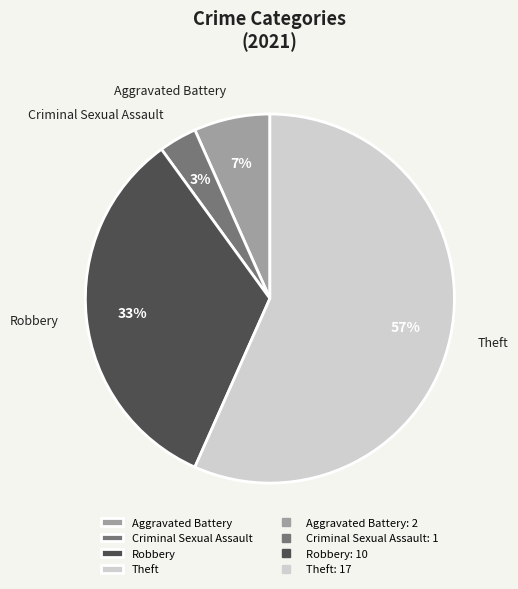

How many slices are in this pie chart?

4